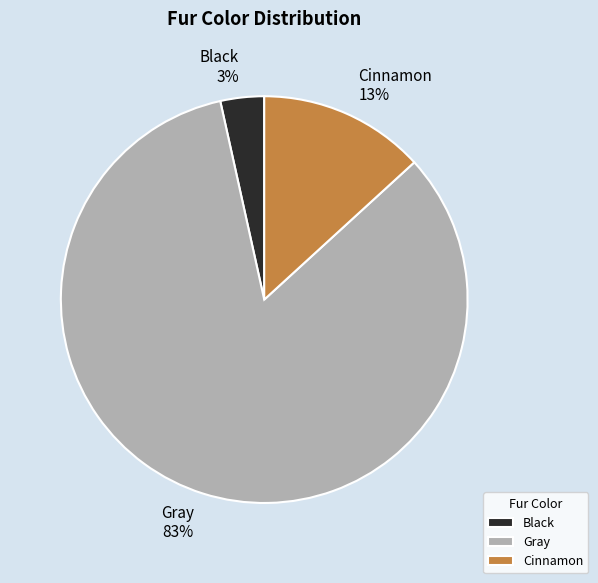

Is there a majority slice in this chart?

Yes